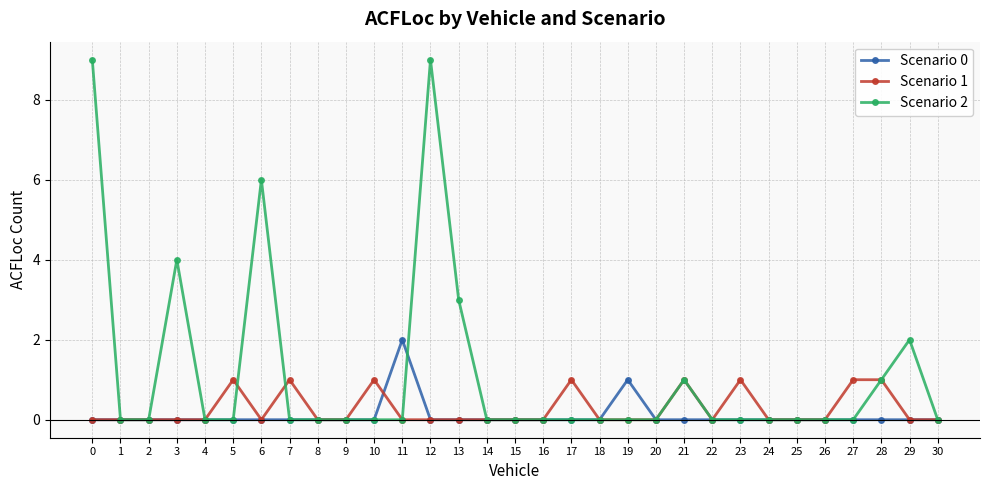

Rank the series by their maximum value, from lowest to highest.

Scenario 1, Scenario 0, Scenario 2